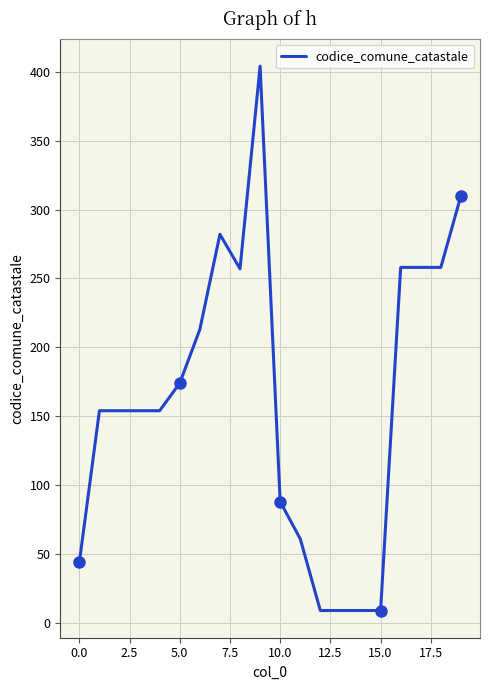

What is the smallest value displayed?

9